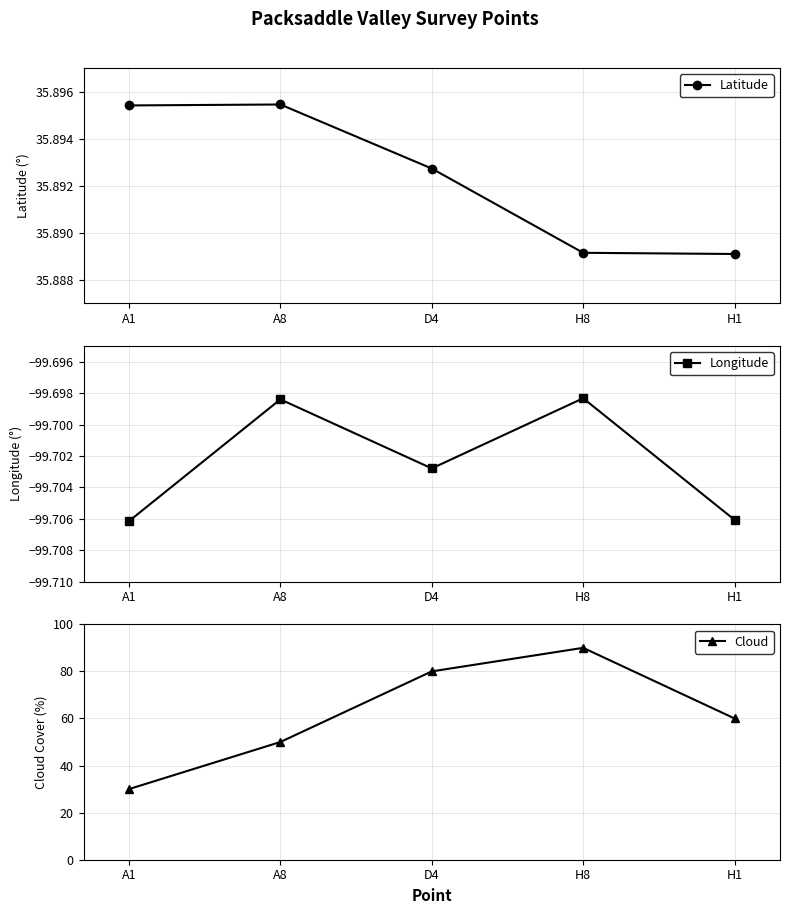

Where is the first local maximum for Cloud?

H8